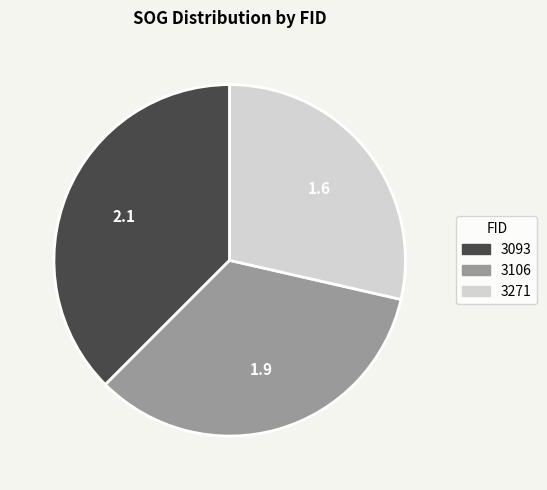

Approximately how many times larger is the value at 3271 compared to 3093?

0.8